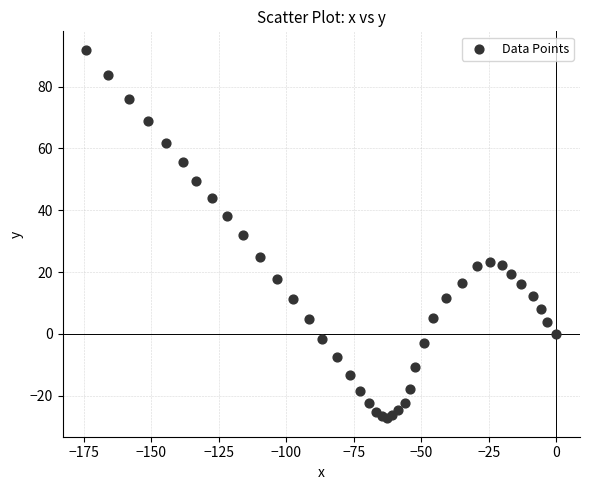

What is the range of X values (max minus min)?

174.1